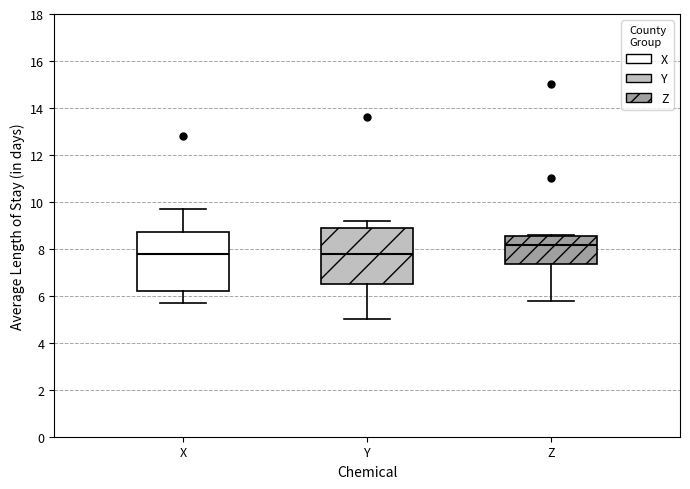

Reading left to right, read every box against the y-axis: the position of its median line, the range the box covers, and the ends of its whiskers. The values are not printed on the chart, so give them approximately, as read against the axis.

X: median 7.8, box 6.2 to 8.8, whiskers 5.8 to 9.8
Y: median 7.8, box 6.6 to 9.0, whiskers 5.0 to 9.2
Z: median 8.2, box 7.4 to 8.6, whiskers 5.8 to 8.6